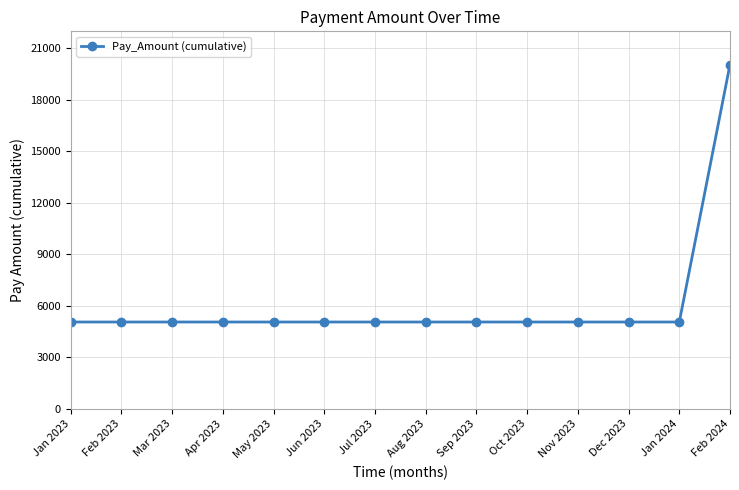

What is the ratio of the value at Mar 2023 to the value at Jun 2023?

1.0